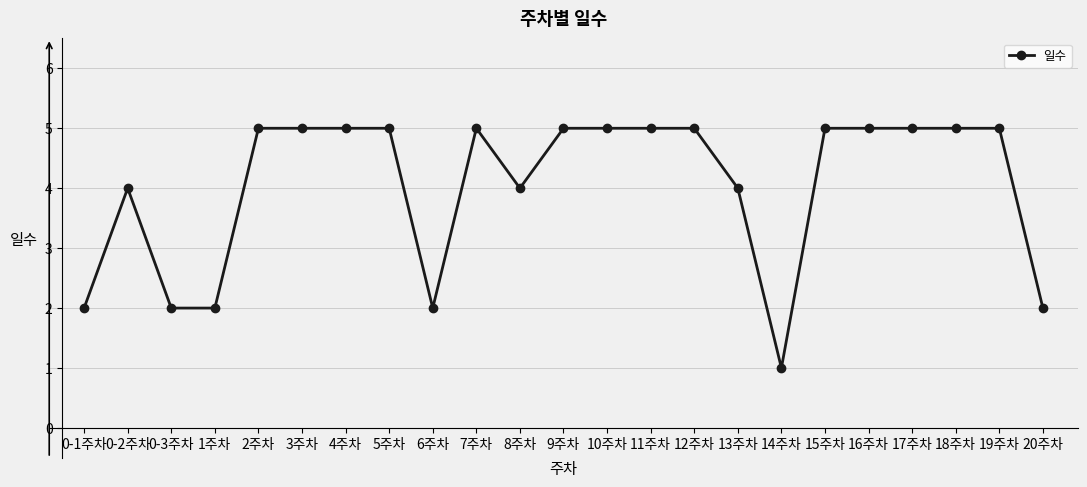

What is the sum of all values?

93